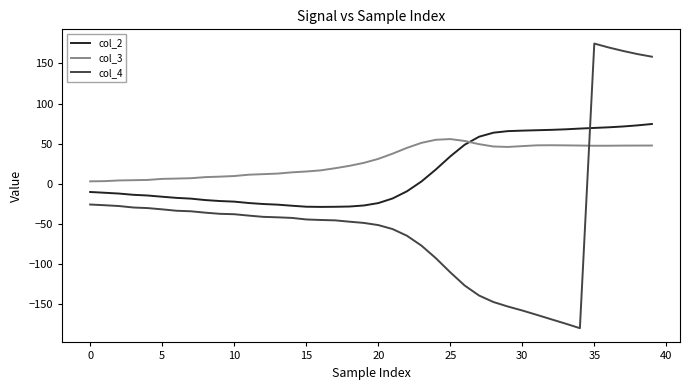

True or false: col_2 and col_3 cross at least once.

True